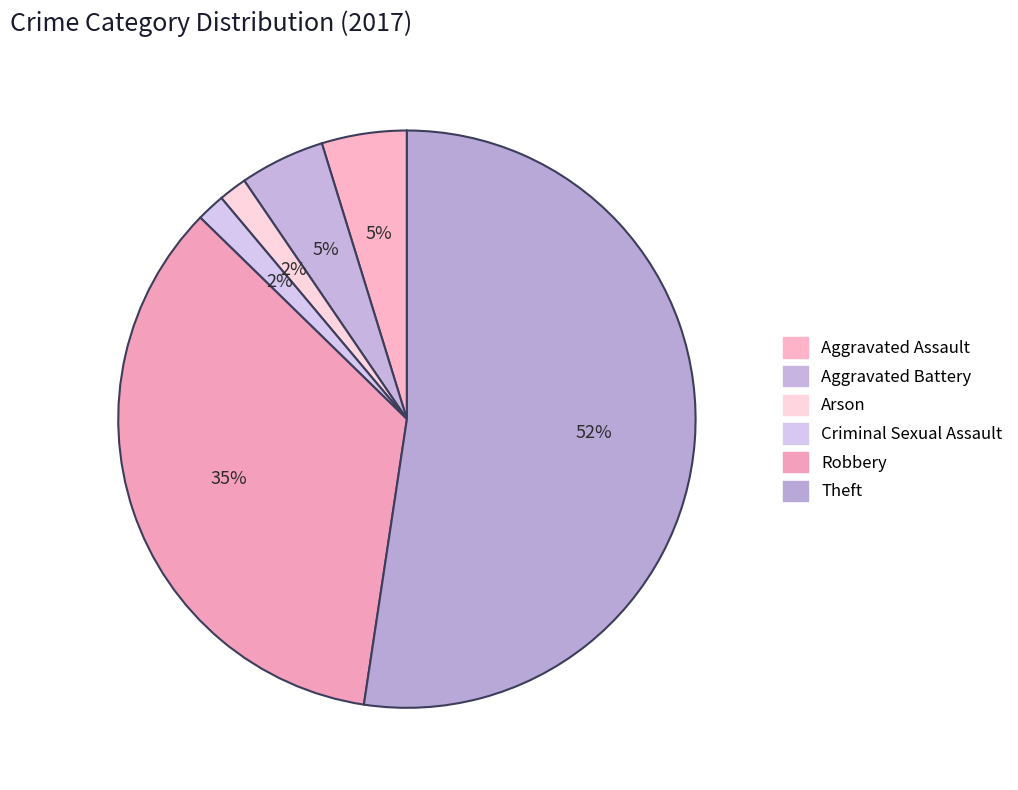

To the nearest percent, what is the average slice percentage?

17%